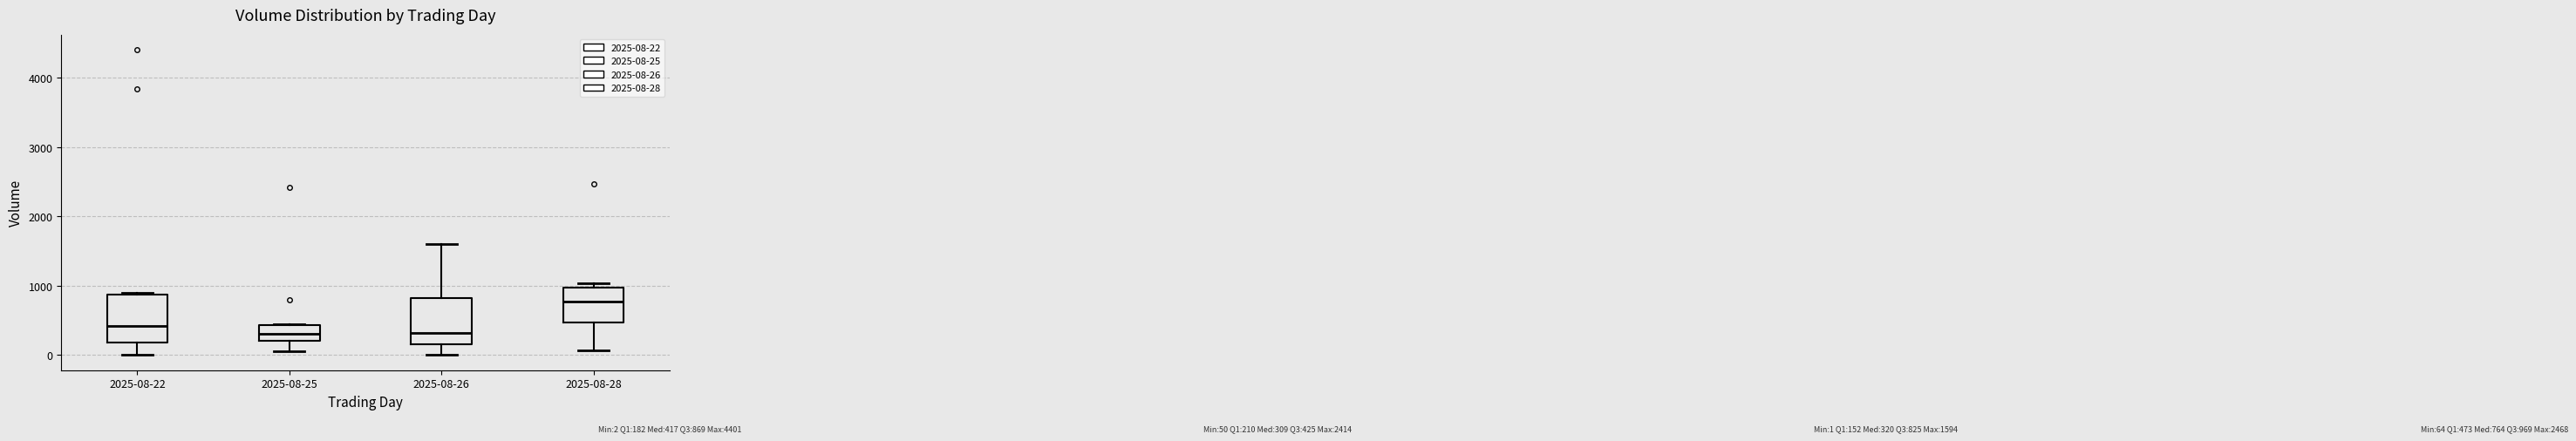

Which box's median line is the highest?

2025-08-28